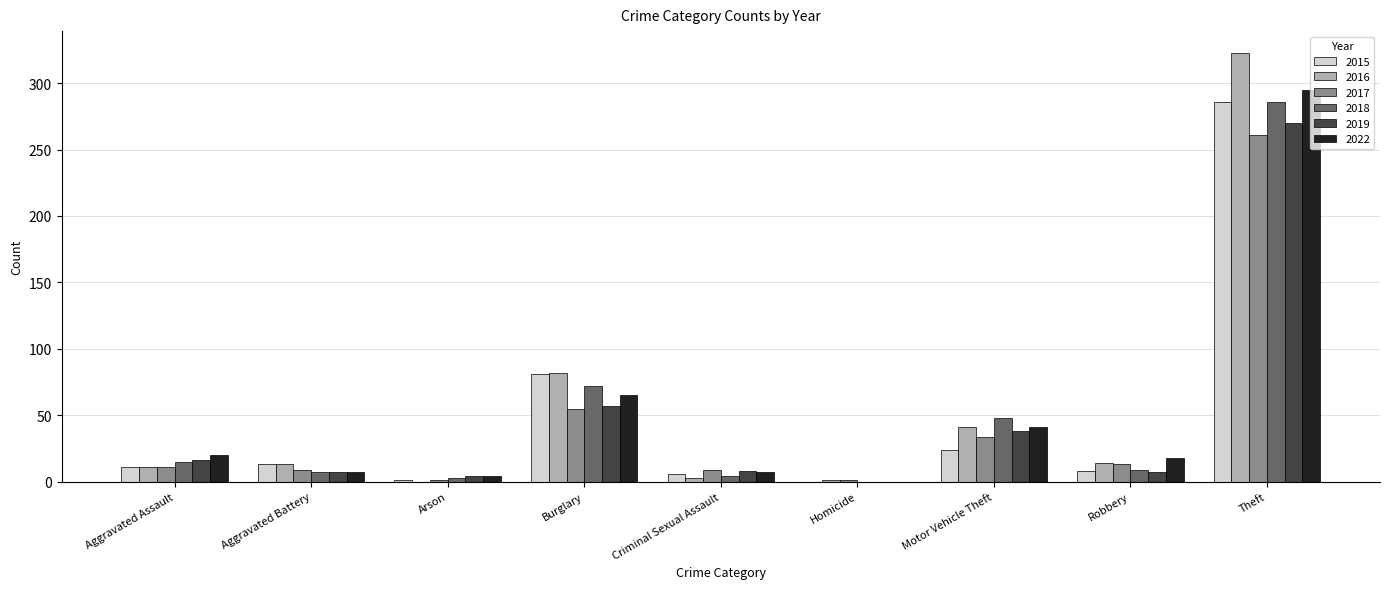

How many categories are shown in the chart?

9